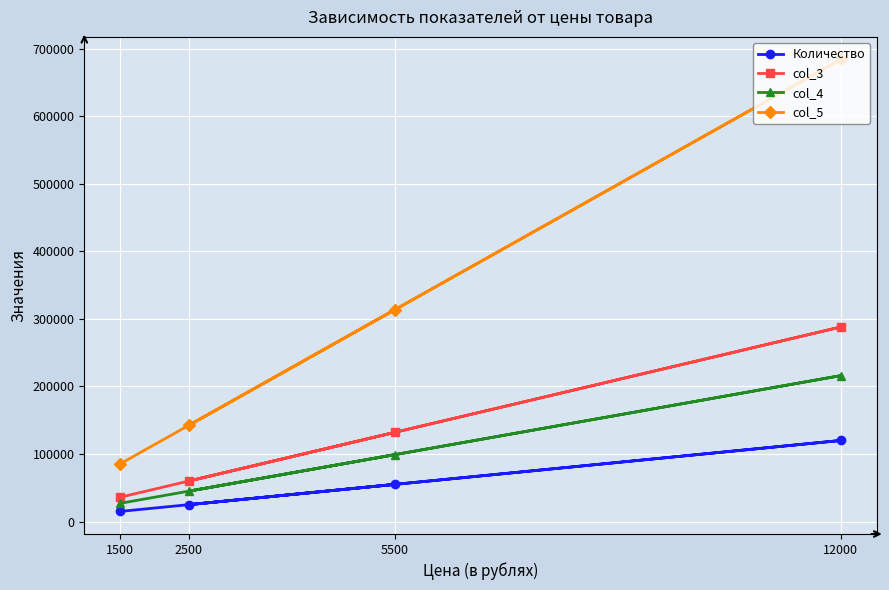

What position from the left is 2500?

2